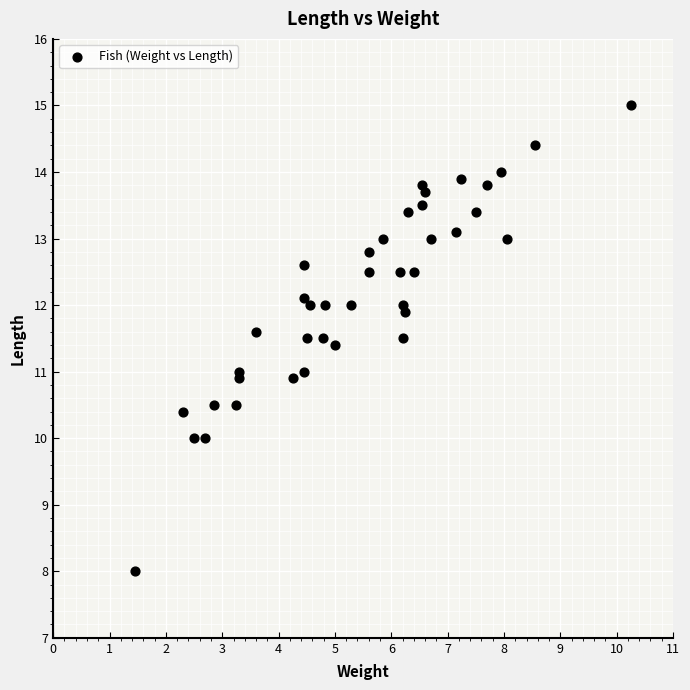

What is the range of X values (max minus min)?

8.8